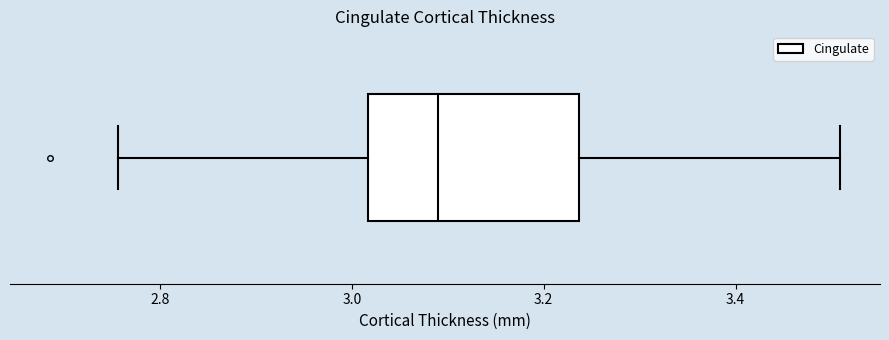

Where is the right edge of the box on the x-axis? The values are not printed on the chart, so give them approximately, as read against the axis.

3.24